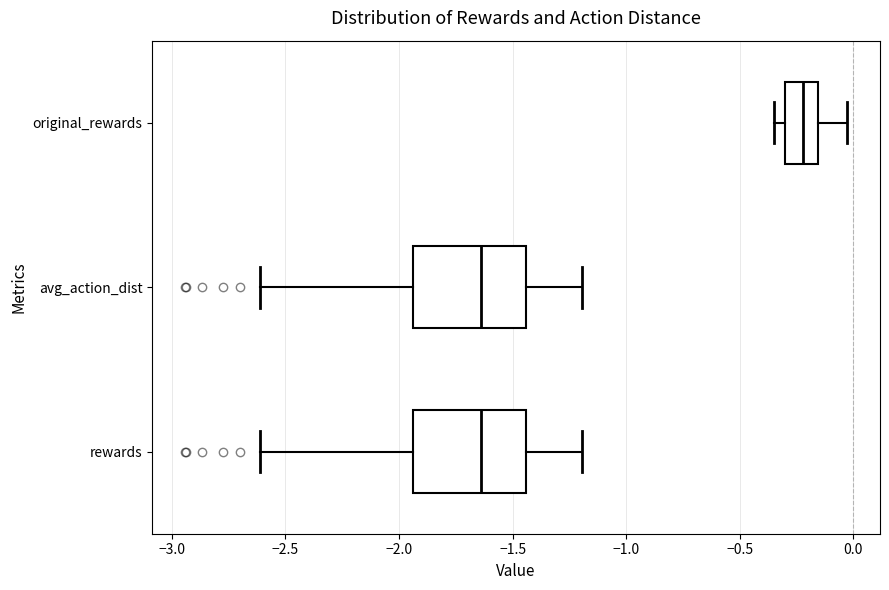

Which box's median line is the furthest to the right?

original_rewards